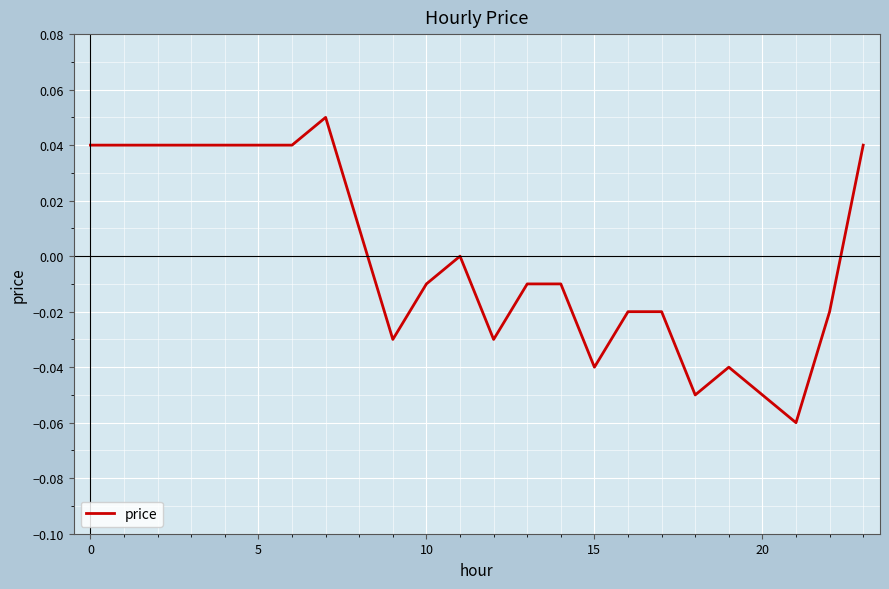

What is the maximum value shown in the chart?

0.1